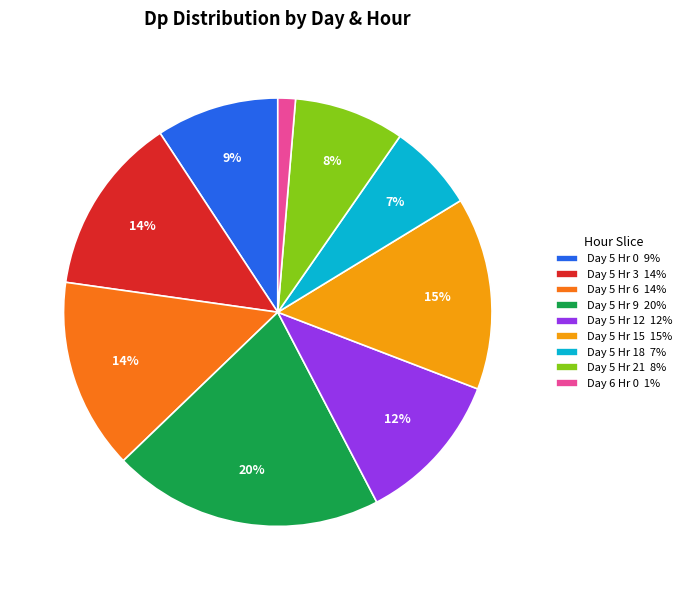

Is the sum of Day 5 Hr 0 9% and Day 5 Hr 15 15% greater than half?

No